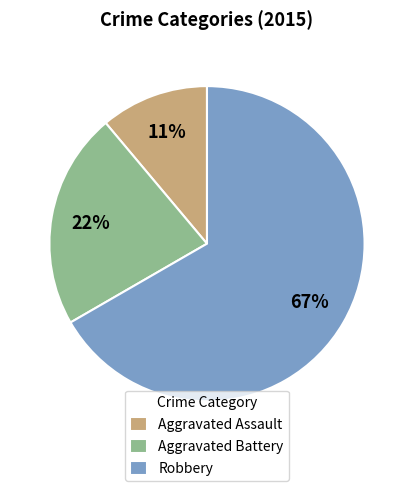

What is the largest slice in the pie chart?

Robbery